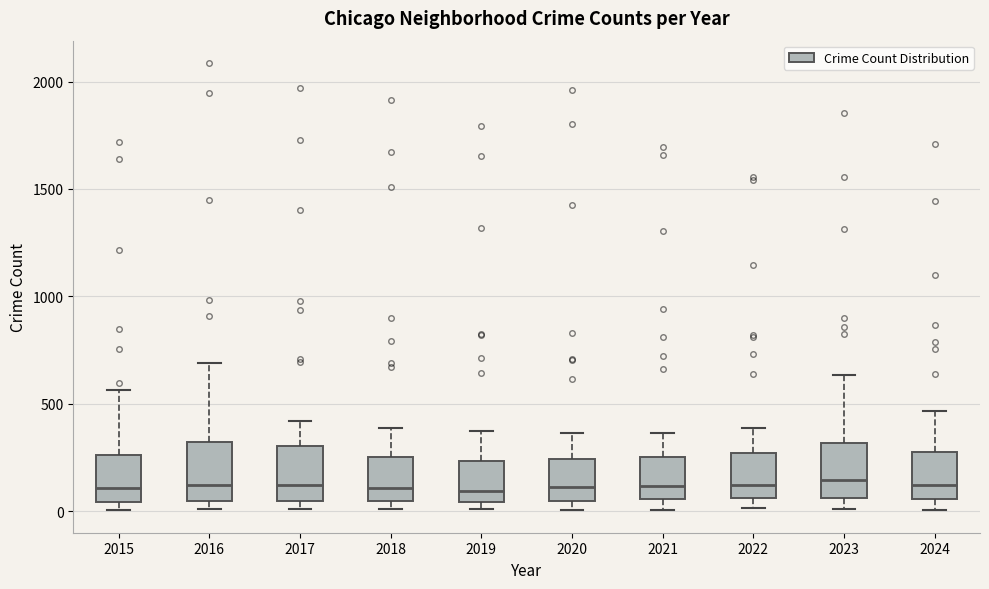

Reading left to right, transcribe this box plot: for each box, give where its median line is, the range the box spans, and where its two whiskers end, as read against the y-axis. The values are not printed on the chart, so give them approximately, as read against the axis.

2015: median 100, box 50 to 250, whiskers 0 to 550
2016: median 150, box 50 to 300, whiskers 0 to 700
2017: median 100, box 50 to 300, whiskers 0 to 400
2018: median 100, box 50 to 250, whiskers 0 to 400
2019: median 100, box 50 to 250, whiskers 0 to 400
2020: median 100, box 50 to 250, whiskers 0 to 350
2021: median 100, box 50 to 250, whiskers 0 to 350
2022: median 100, box 50 to 250, whiskers 0 to 400
2023: median 150, box 50 to 300, whiskers 0 to 650
2024: median 100, box 50 to 300, whiskers 0 to 450